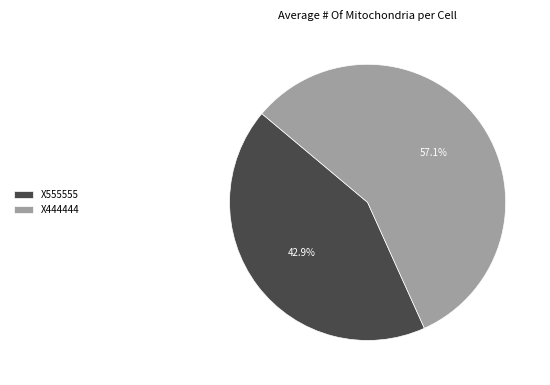

Is there a majority slice in this chart?

Yes